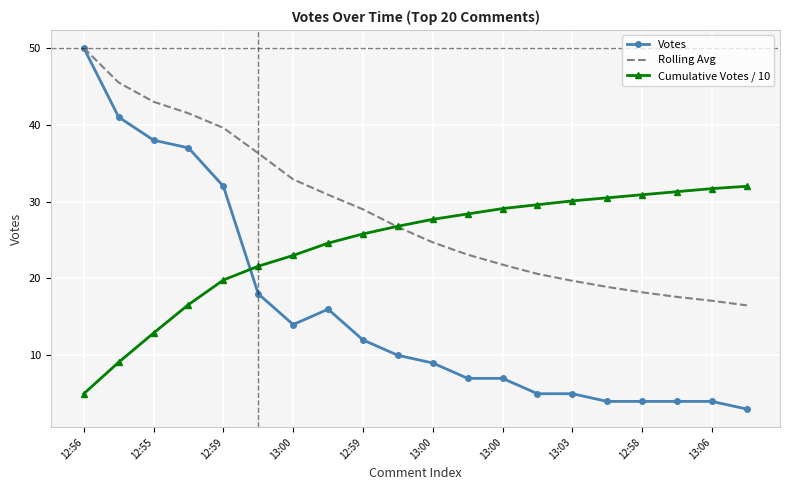

Which series has the largest total across all categories?

Rolling Avg